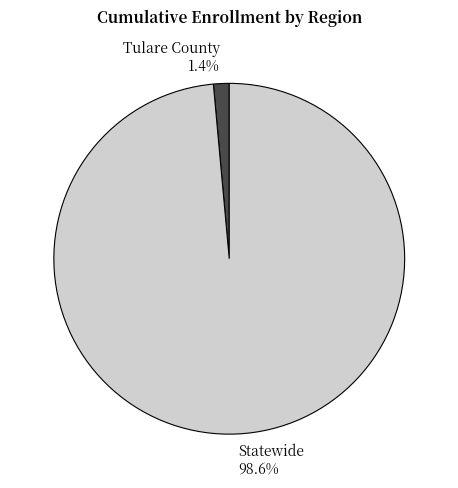

The Tulare County slice represents 1% of the pie. True or false?

True